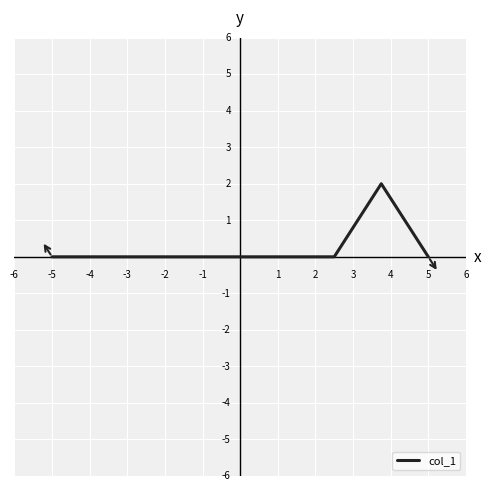

How many points are higher than both their immediate neighbors (excluding endpoints)?

1